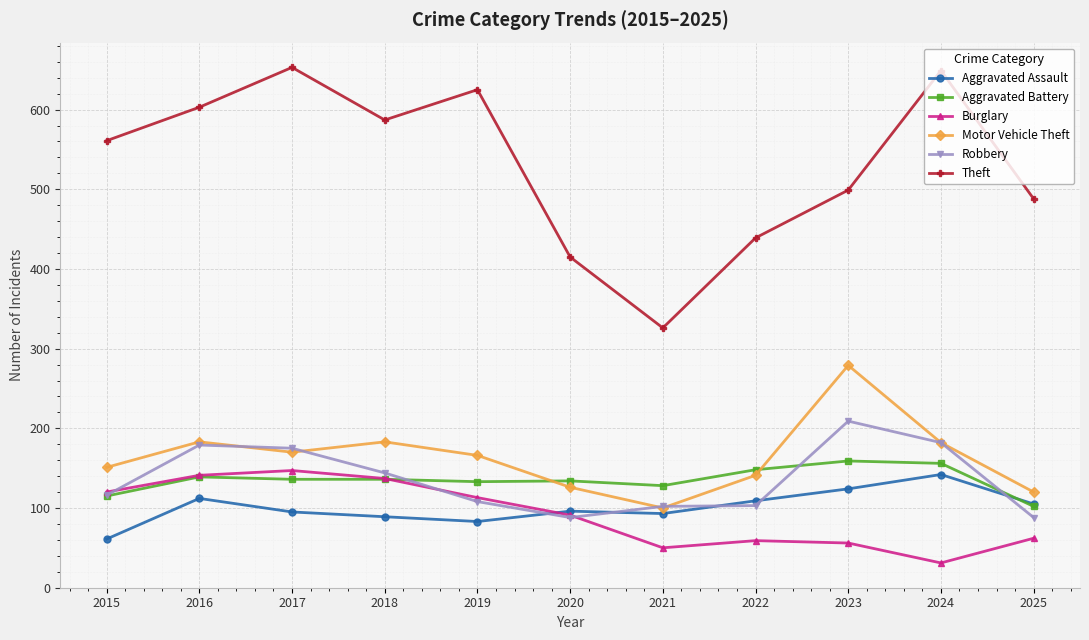

How many categories are shown in the chart?

11